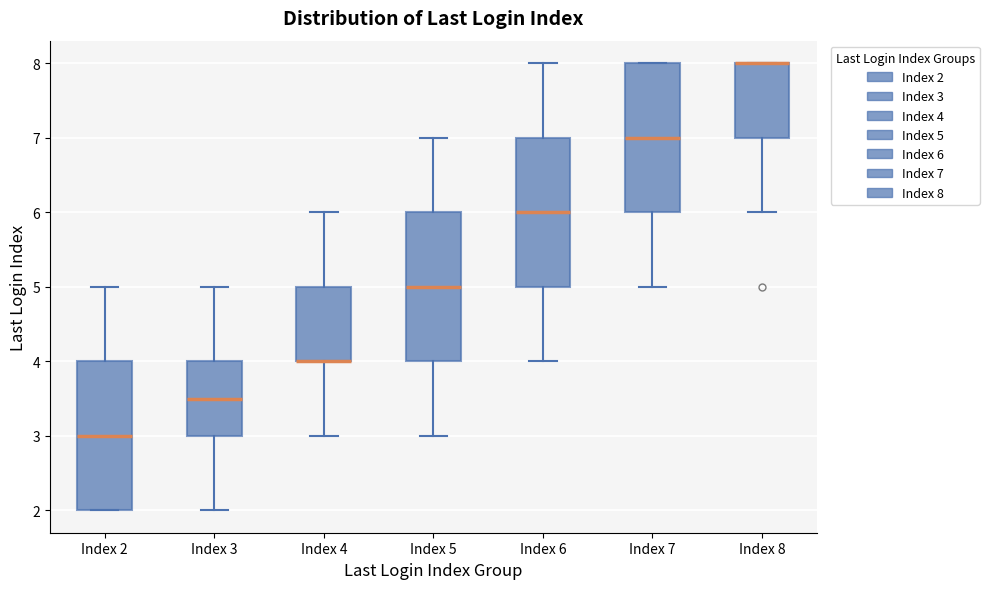

Reading left to right, transcribe this box plot: for each box, give where its median line is, the range the box spans, and where its two whiskers end, as read against the y-axis. The values are not printed on the chart, so give them approximately, as read against the axis.

Index 2: median 3.0, box 2.0 to 4.0, whiskers 2.0 to 5.0
Index 3: median 3.5, box 3.0 to 4.0, whiskers 2.0 to 5.0
Index 4: median 4.0 (drawn on the box's lower edge), box 4.0 to 5.0, whiskers 3.0 to 6.0
Index 5: median 5.0, box 4.0 to 6.0, whiskers 3.0 to 7.0
Index 6: median 6.0, box 5.0 to 7.0, whiskers 4.0 to 8.0
Index 7: median 7.0, box 6.0 to 8.0, whiskers 5.0 to 8.0
Index 8: median 8.0 (drawn on the box's upper edge), box 7.0 to 8.0, whiskers 6.0 to 8.0